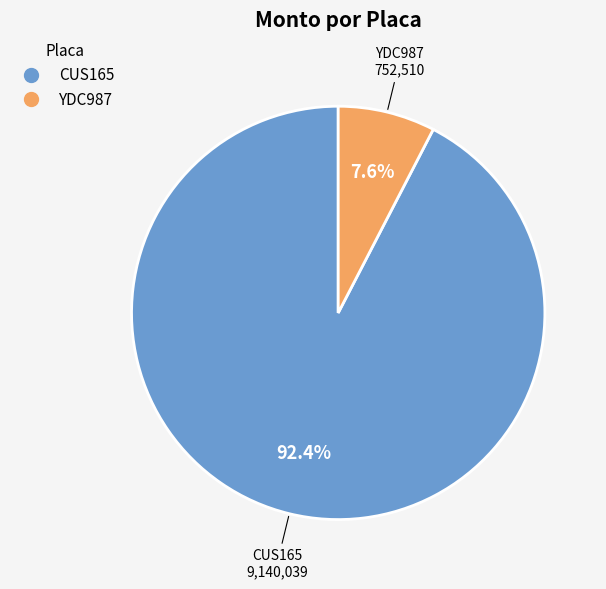

Is it true that CUS165 is 92% of the pie?

True